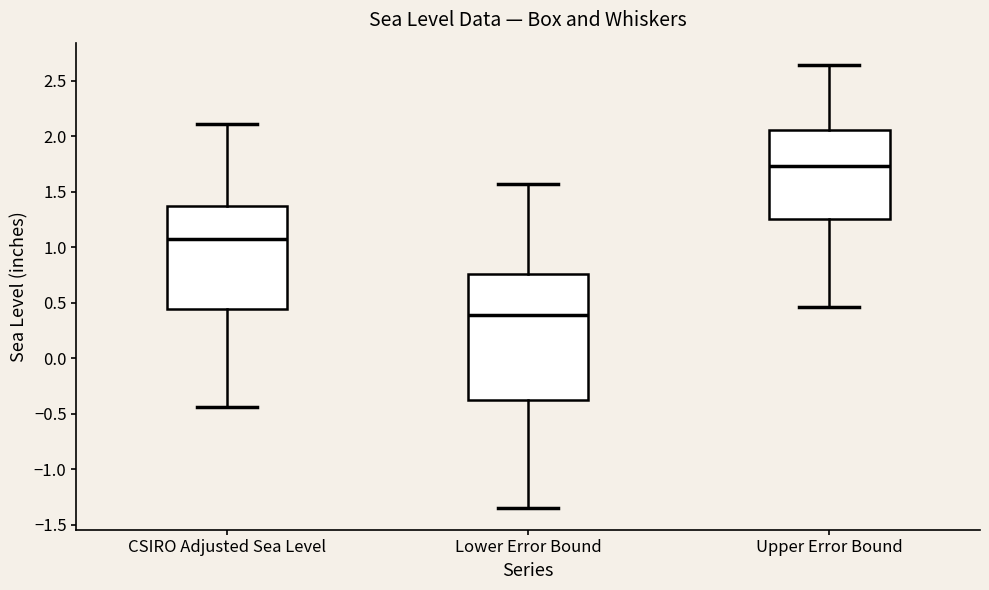

Which box has the highest median line?

Upper Error Bound